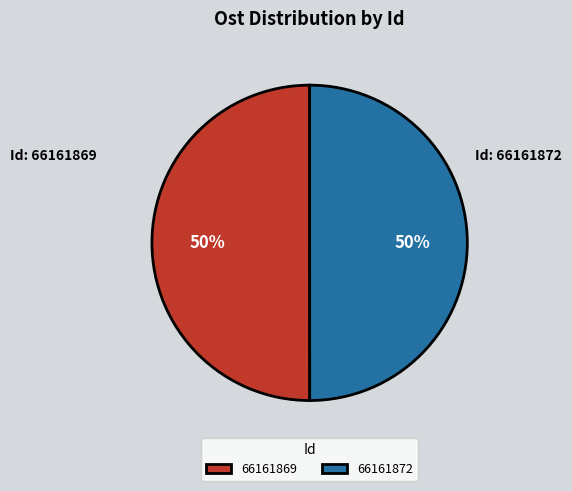

Is it true that 66161869 is 50% of the pie?

True